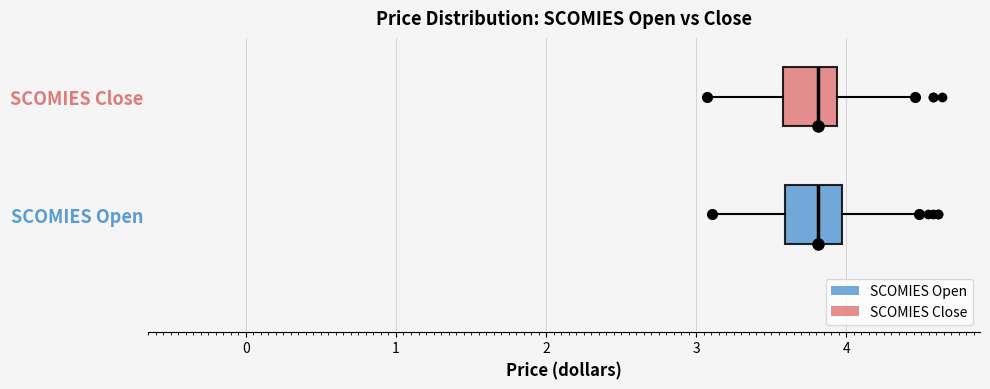

Where does the right whisker of the box for SCOMIES Open end on the x-axis? The values are not printed on the chart, so give them approximately, as read against the axis.

4.5